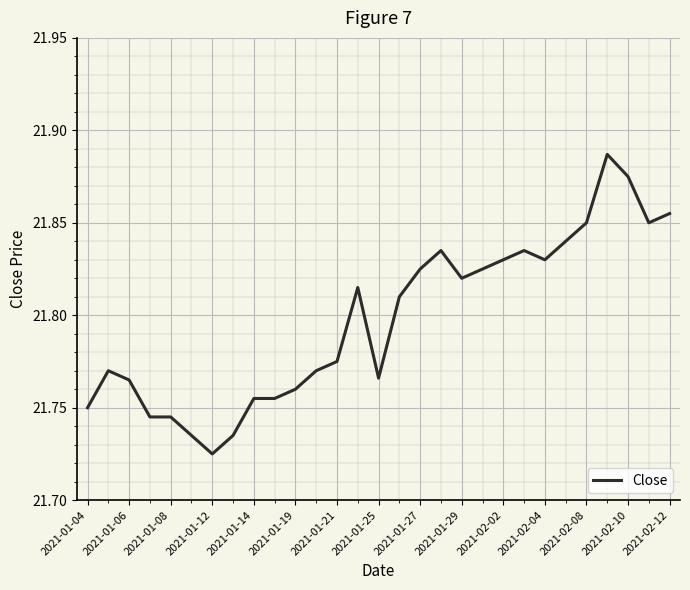

How many values are between 21 and 22?

29